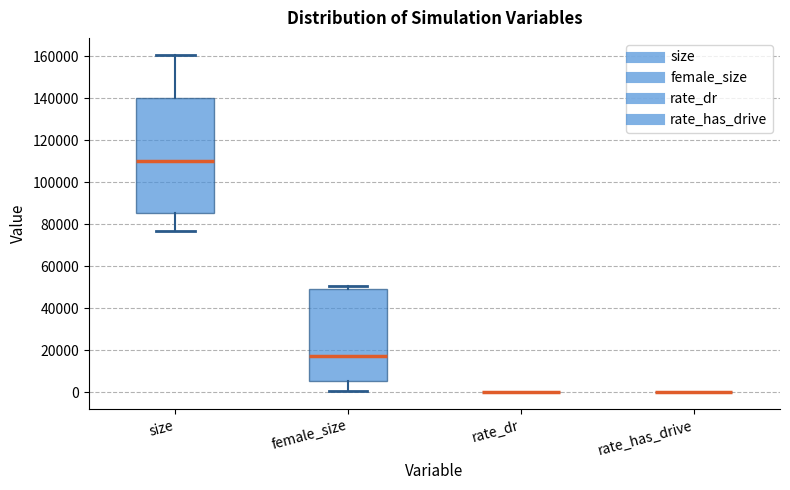

Reading left to right, read every box against the y-axis: the position of its median line, the range the box covers, and the ends of its whiskers. The values are not printed on the chart, so give them approximately, as read against the axis.

size: median 110000, box 86000 to 140000, whiskers 76000 to 160000
female_size: median 18000, box 6000 to 50000, whiskers 0 to 50000 (just above the box's upper edge)
rate_dr: box collapsed to a line at 0, whiskers 0 to 0
rate_has_drive: box collapsed to a line at 0, whiskers 0 to 0